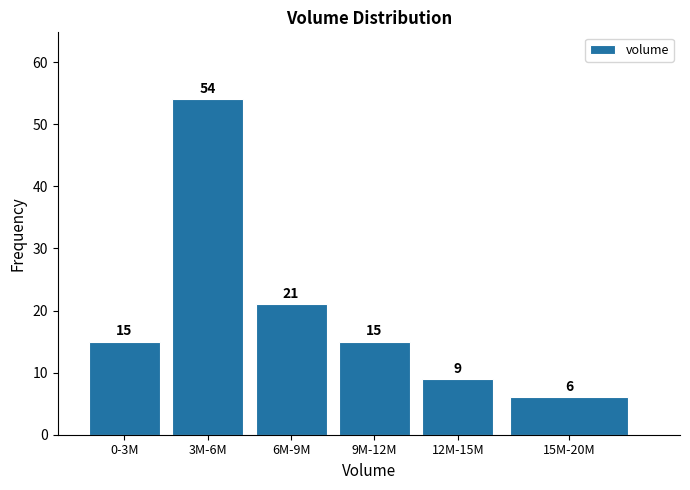

Reading right to left, transcribe all the data shown in this chart.

15M-20M=6	12M-15M=9	9M-12M=15	6M-9M=21	3M-6M=54	0-3M=15